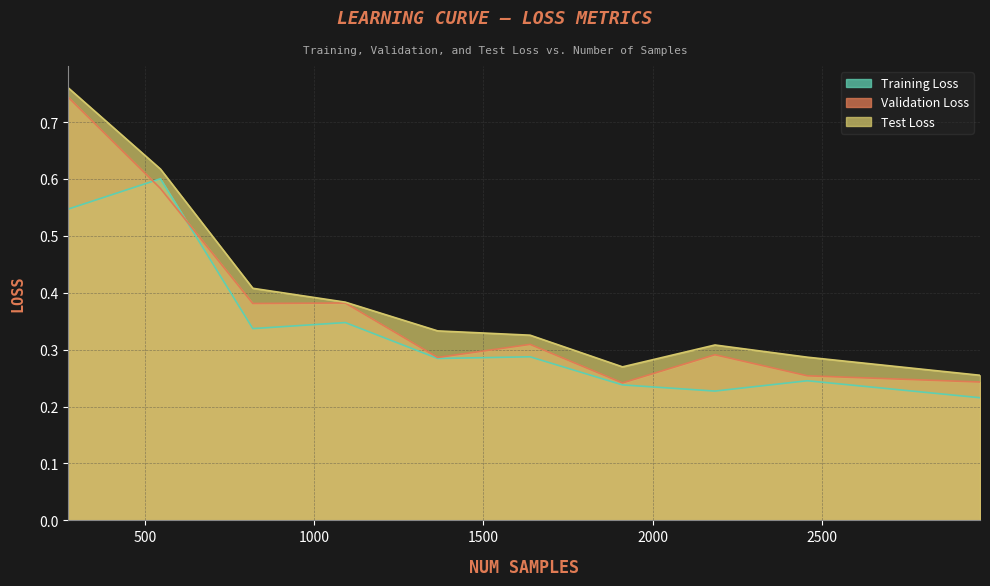

At which category does Validation Loss reach its first local peak?

1092